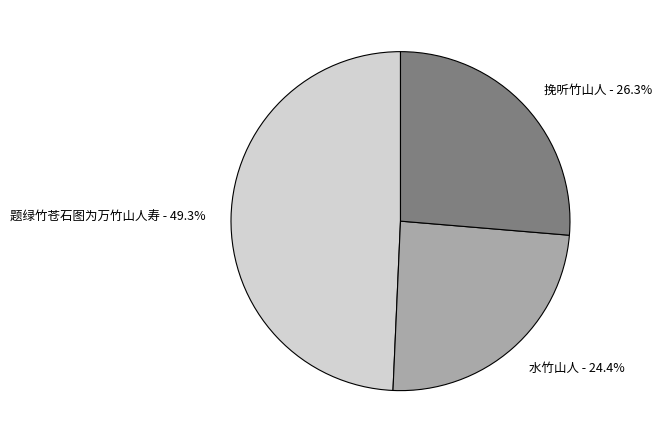

The 挽听竹山人 slice represents 12% of the pie. True or false?

False